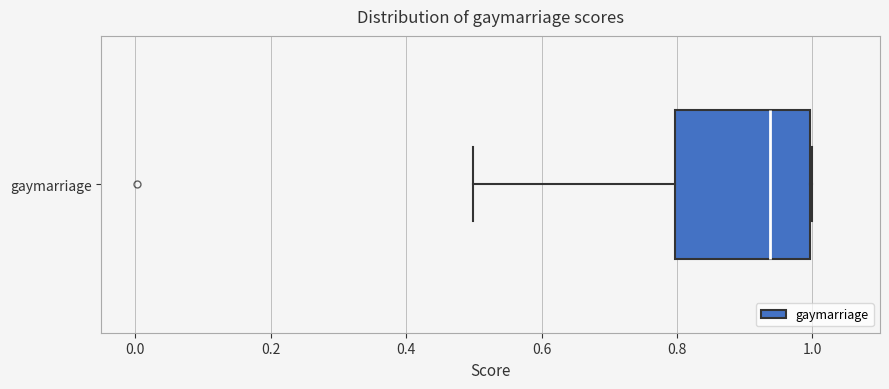

Where is the left edge of the box for gaymarriage on the x-axis? The values are not printed on the chart, so give them approximately, as read against the axis.

0.80